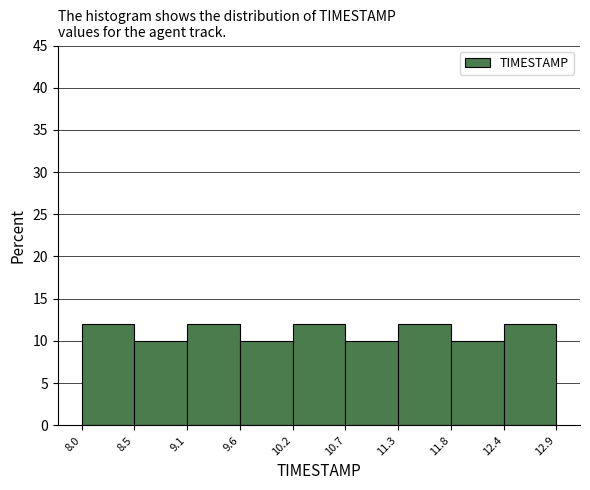

Reading left to right, transcribe this chart: for each bar, give the range it covers on the x-axis and its height. The values are not printed on the chart, so give them approximately, as read against the axis.

8.0 to 8.5: 12
8.5 to 9.1: 10
9.1 to 9.6: 12
9.6 to 10.2: 10
10.2 to 10.7: 12
10.7 to 11.3: 10
11.3 to 11.8: 12
11.8 to 12.4: 10
12.4 to 12.9: 12